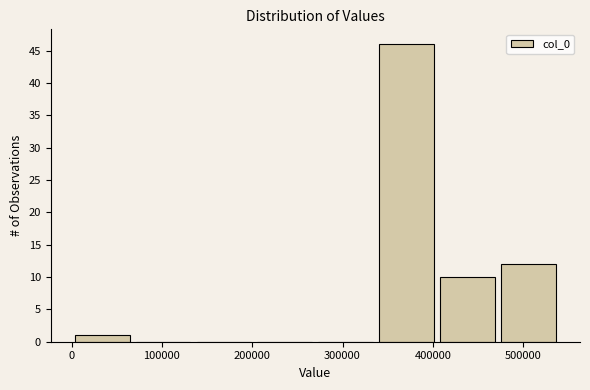

Reading left to right, list every bar in this chart as the range it spans on the x-axis followed by its height. Neither the bar edges nor the heights are printed on the chart, so give them approximately, as read against the axes.

0 to 70000: 1
70000 to 130000: 0
130000 to 200000: 0
200000 to 270000: 0
270000 to 340000: 0
340000 to 400000: 46
400000 to 470000: 10
470000 to 540000: 12